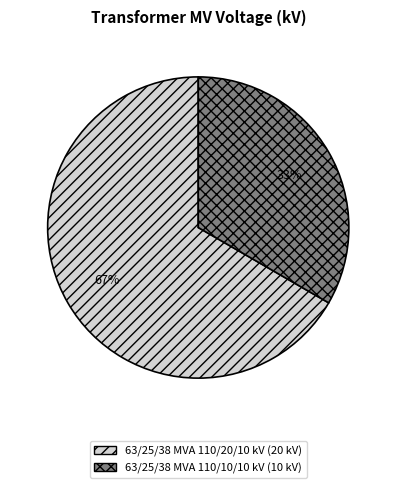

Which category has the smallest portion of the pie?

63/25/38 MVA 110/10/10 kV